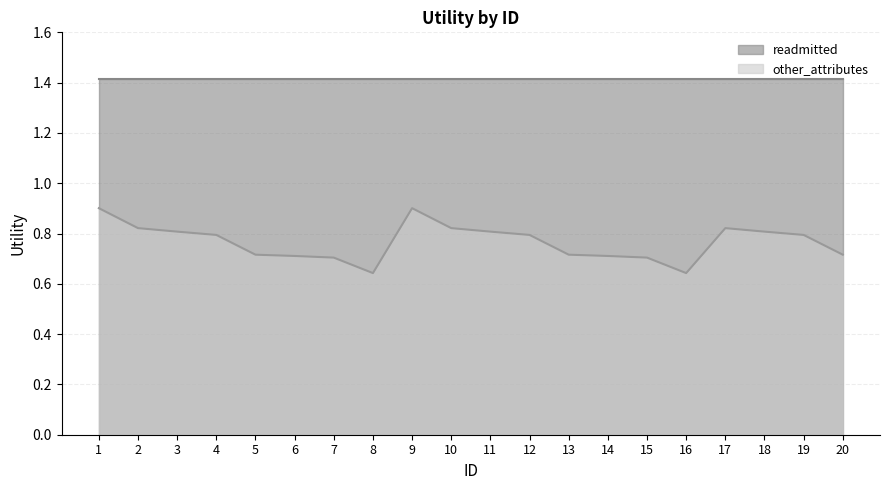

Reading right to left, extract all data points from this chart.

0.7	0.8	0.8	0.8	0.6	0.7	0.7	0.7	0.8	0.8	0.8	0.9	0.6	0.7	0.7	0.7	0.8	0.8	0.8	0.9